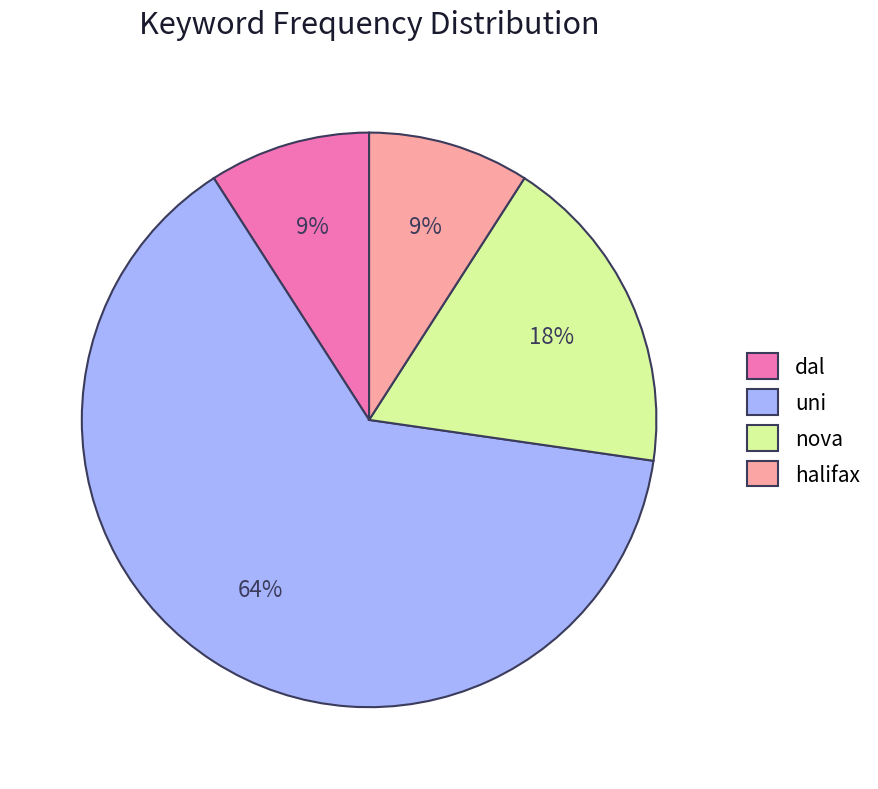

What is the largest slice in the pie chart?

uni